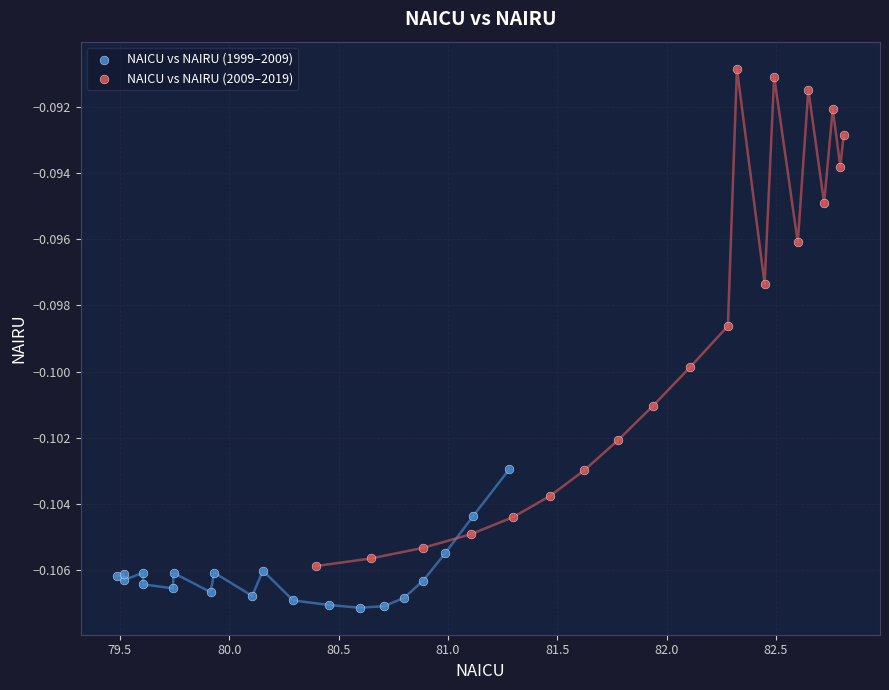

What are all the series names shown in the legend?

NAICU vs NAIRU (1999–2009), NAICU vs NAIRU (2009–2019)